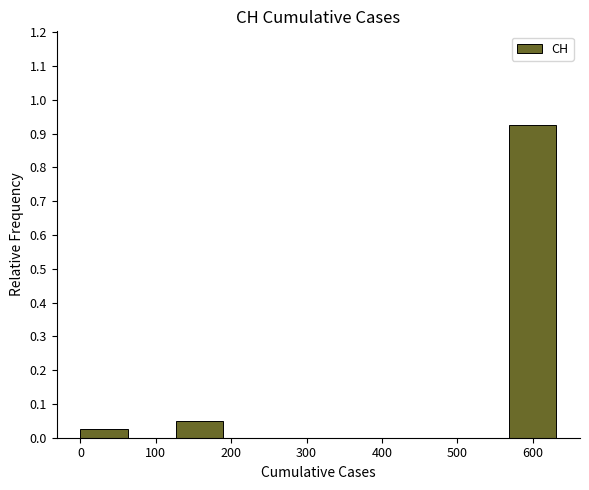

Reading left to right, list every bar in this chart as the range it spans on the x-axis followed by its height. Neither the bar edges nor the heights are printed on the chart, so give them approximately, as read against the axes.

0 to 60: 0.03
60 to 130: 0
130 to 190: 0.05
190 to 250: 0
250 to 320: 0
320 to 380: 0
380 to 440: 0
440 to 500: 0
500 to 570: 0
570 to 630: 0.93